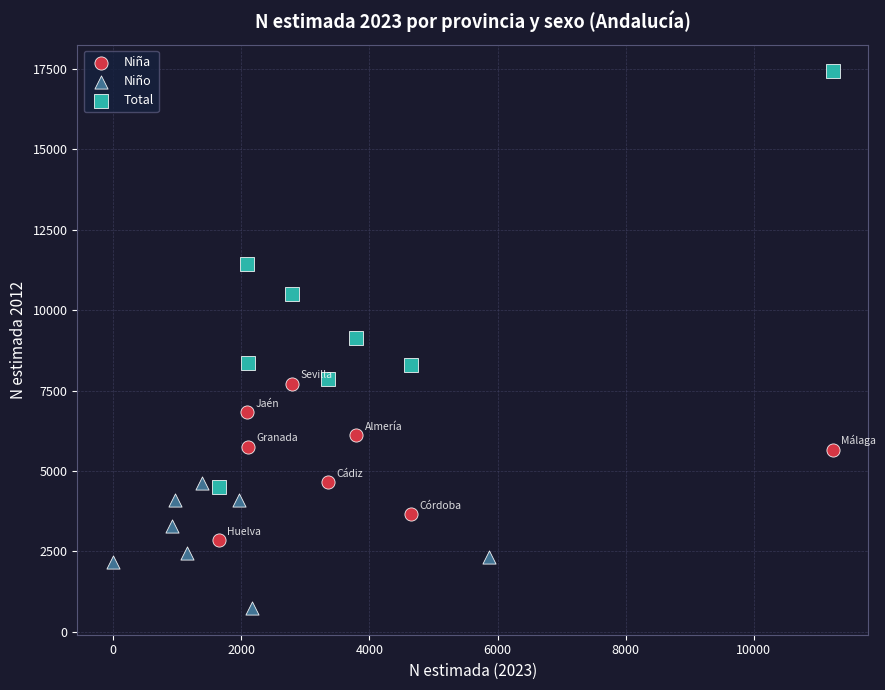

Which series has the largest Y range (max minus min)?

Total